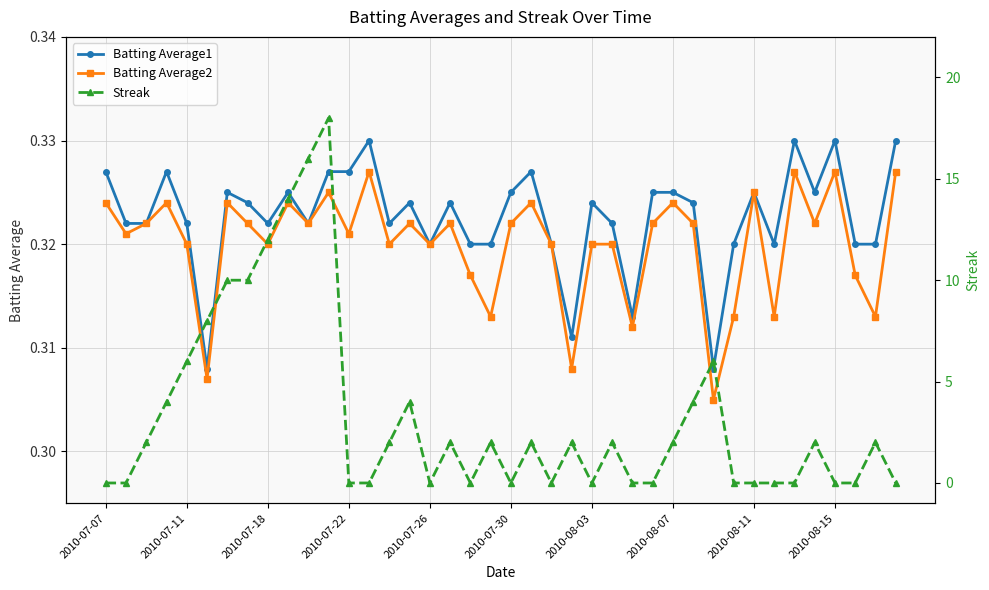

What is the maximum value shown in the chart?

18.0